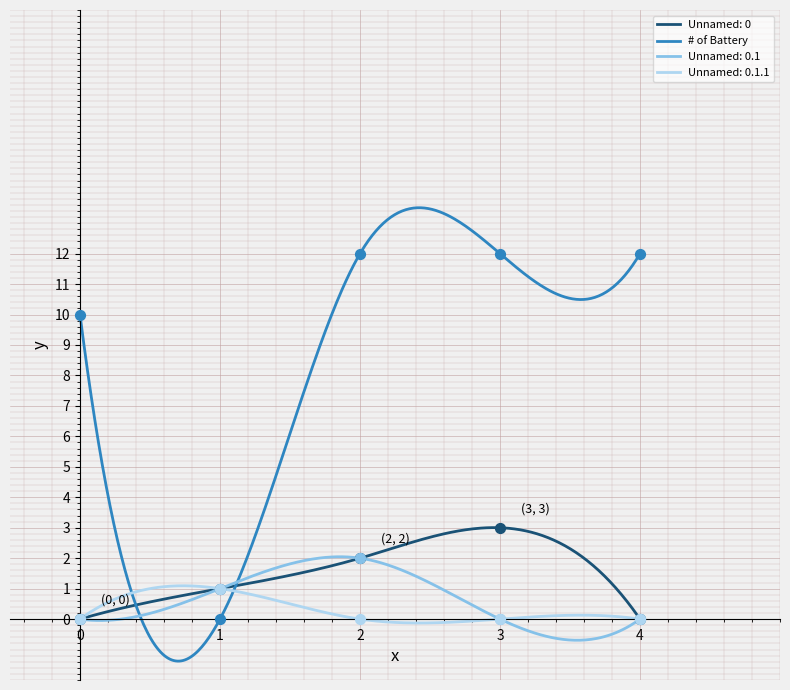

At which category is the sum across all series the highest?

2